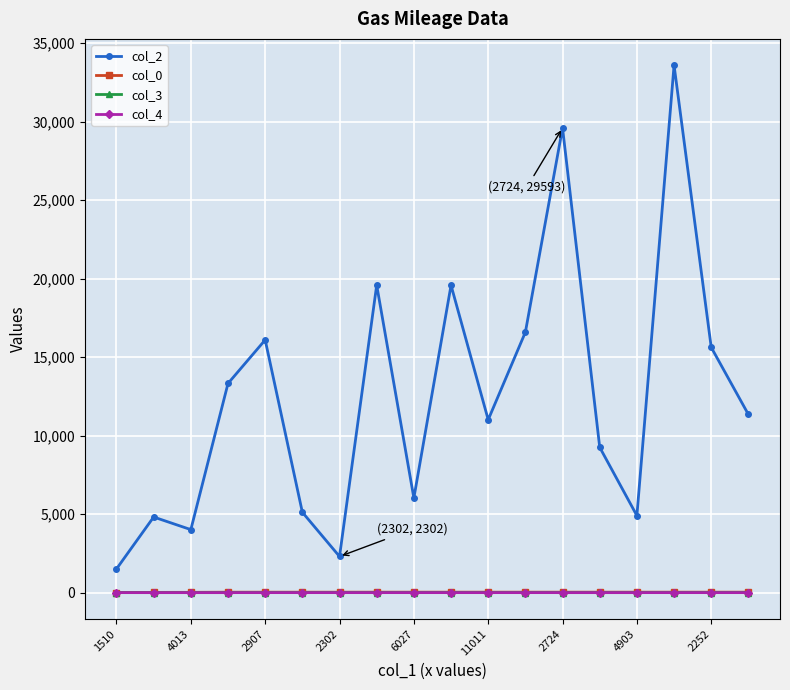

What is the maximum value shown in the chart?

33587